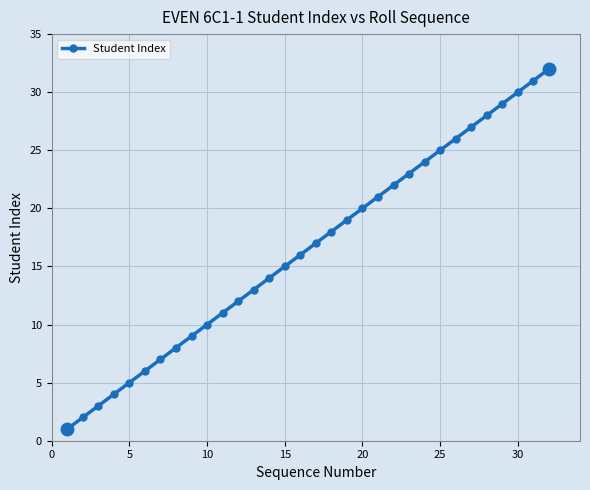

What is the difference between the maximum and second lowest values?

30